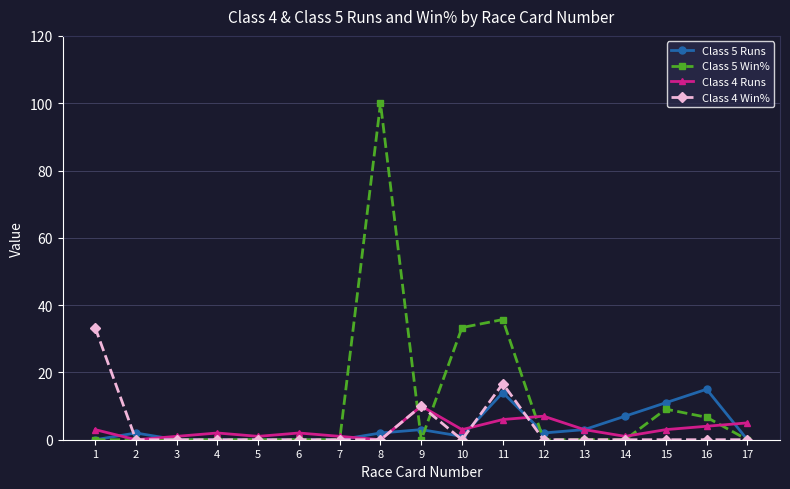

What is the average value of the Class 4 Runs series?

3.1